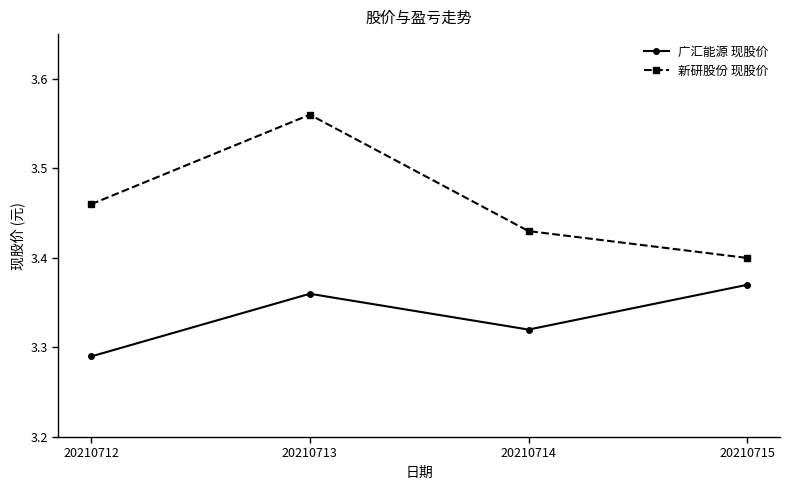

At which category is the sum across all series the highest?

20210713